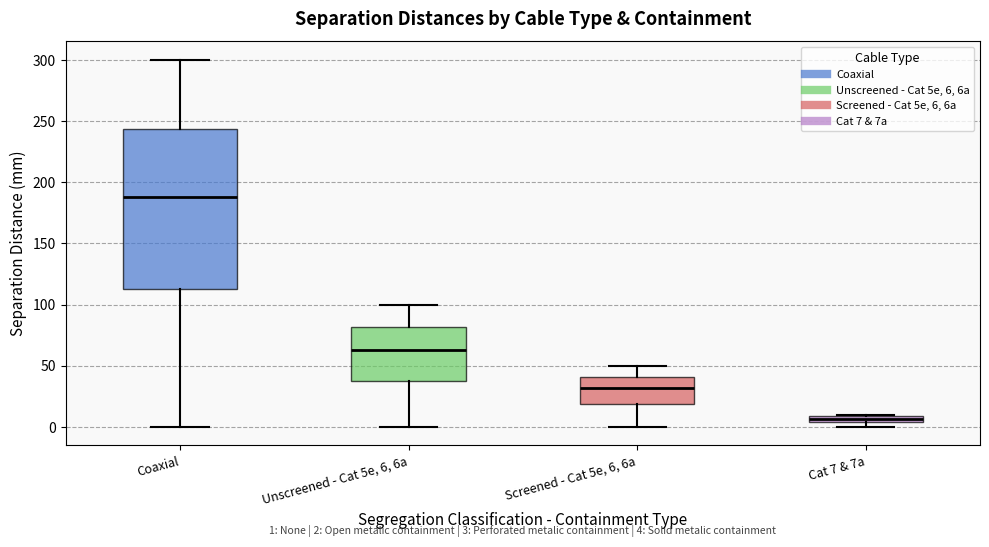

Which box's median line is the lowest?

Cat 7 & 7a